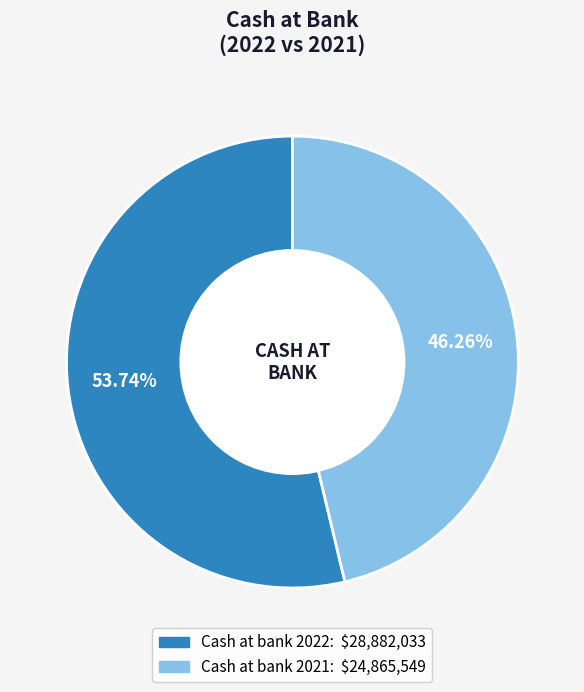

To the nearest percent, what portion does Cash at bank 2022 represent?

54%